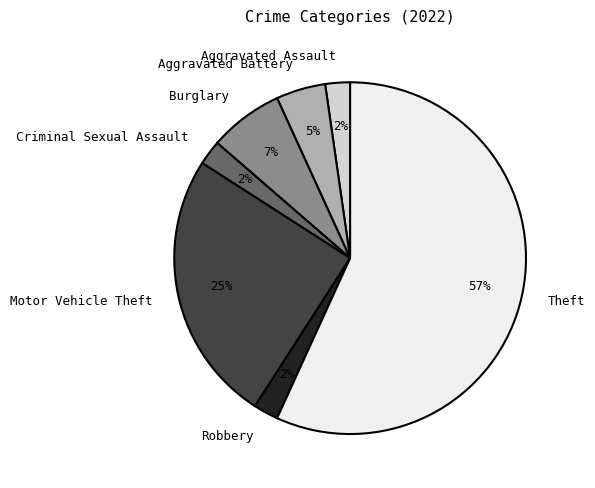

Is there a majority slice in this chart?

Yes